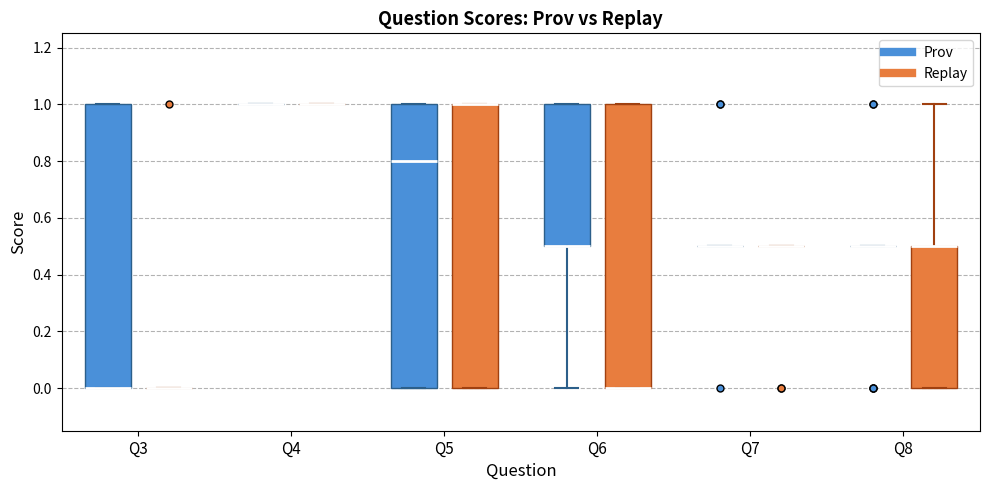

Reading left to right, read every box against the y-axis: the position of its median line, the range the box covers, and the ends of its whiskers. The values are not printed on the chart, so give them approximately, as read against the axis.

Q3 (Prov): median 0.0 (drawn on the box's lower edge), box 0.0 to 1.0, whiskers 0.0 to 1.0
Q3 (Replay): box collapsed to a line at 0.0, whiskers 0.0 to 0.0
Q4 (Prov): box collapsed to a line at 1.0, whiskers 1.0 to 1.0
Q4 (Replay): box collapsed to a line at 1.0, whiskers 1.0 to 1.0
Q5 (Prov): median 0.8, box 0.0 to 1.0, whiskers 0.0 to 1.0
Q5 (Replay): median 1.0 (drawn on the box's upper edge), box 0.0 to 1.0, whiskers 0.0 to 1.0
Q6 (Prov): median 0.5 (drawn on the box's lower edge), box 0.5 to 1.0, whiskers 0.0 to 1.0
Q6 (Replay): median 0.0 (drawn on the box's lower edge), box 0.0 to 1.0, whiskers 0.0 to 1.0
Q7 (Prov): box collapsed to a line at 0.5, whiskers 0.5 to 0.5
Q7 (Replay): box collapsed to a line at 0.5, whiskers 0.5 to 0.5
Q8 (Prov): box collapsed to a line at 0.5, whiskers 0.5 to 0.5
Q8 (Replay): median 0.5 (drawn on the box's upper edge), box 0.0 to 0.5, whiskers 0.0 to 1.0